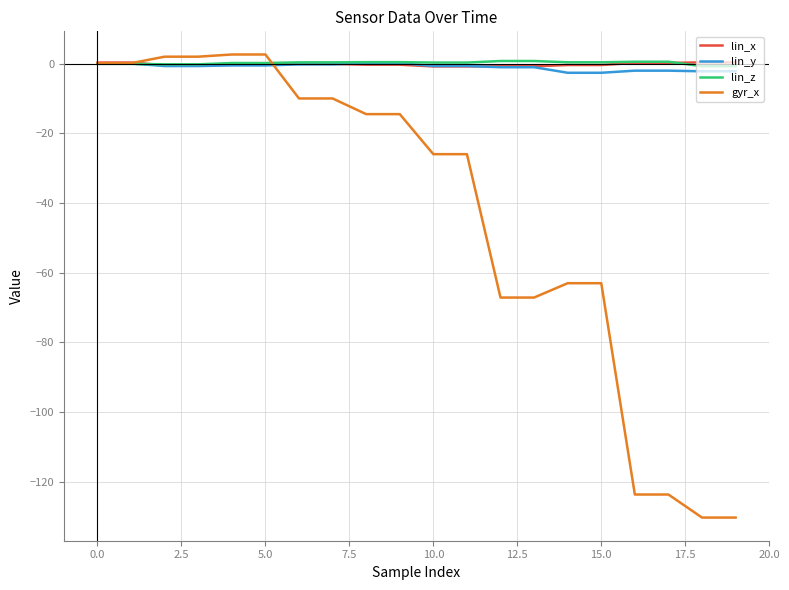

What is the smallest value displayed?

-130.3